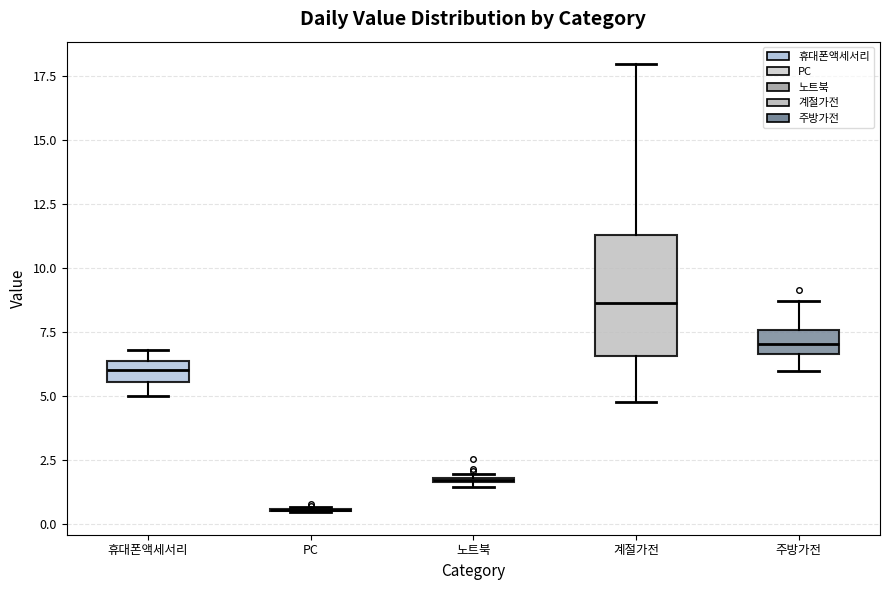

Comparing the boxes themselves (not the whiskers), which one is the tallest?

계절가전